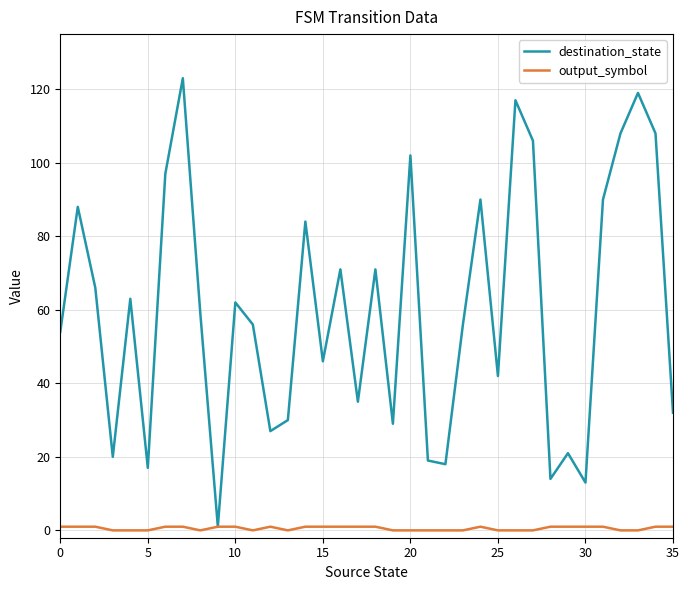

Does the chart have visible grid lines?

Yes